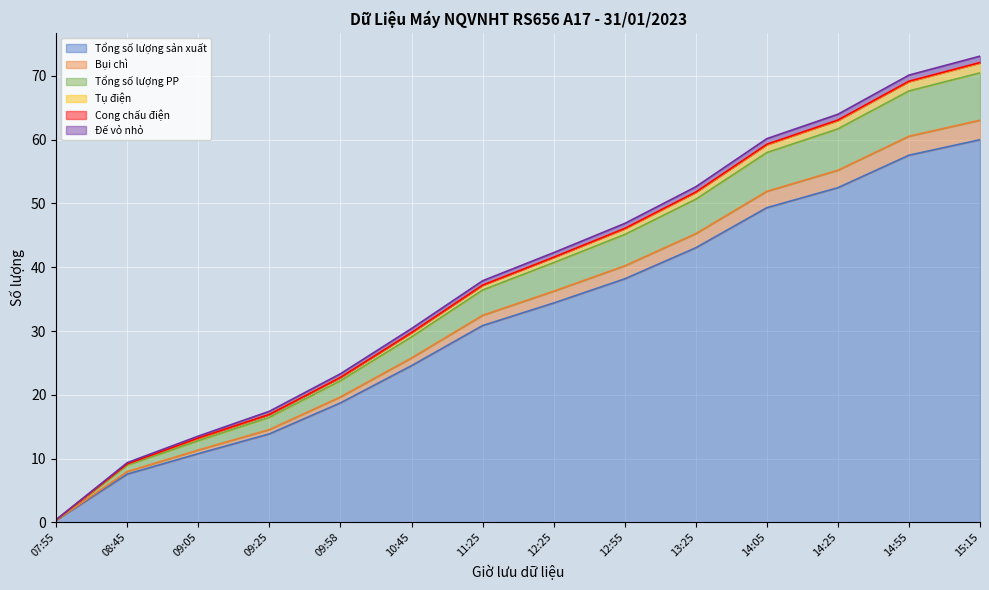

Does the chart display data point markers on the line(s)?

No